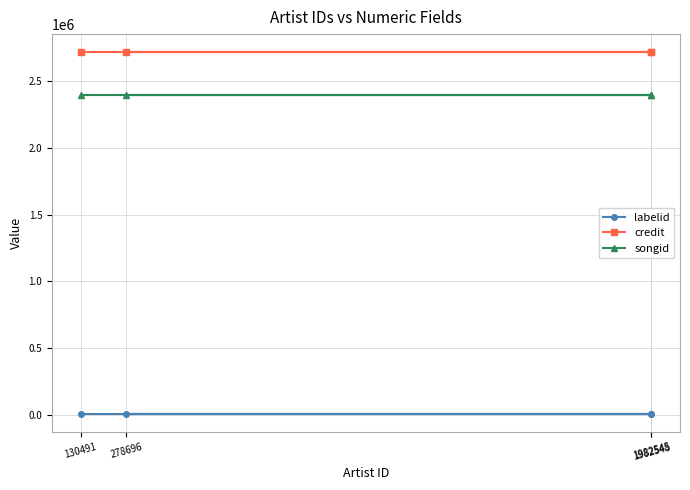

List the series in order of their peak value, highest first.

credit, songid, labelid